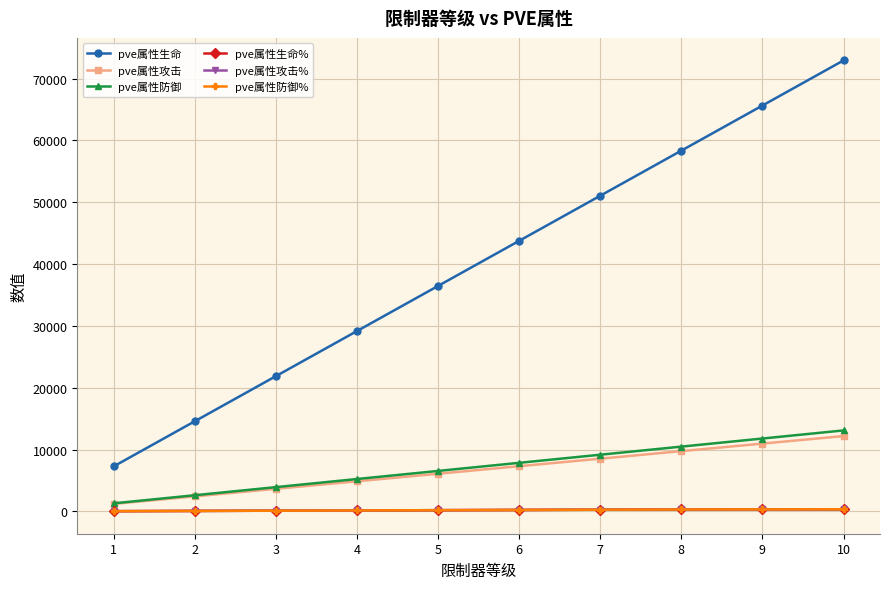

Which series has the widest spread of values?

pve属性生命